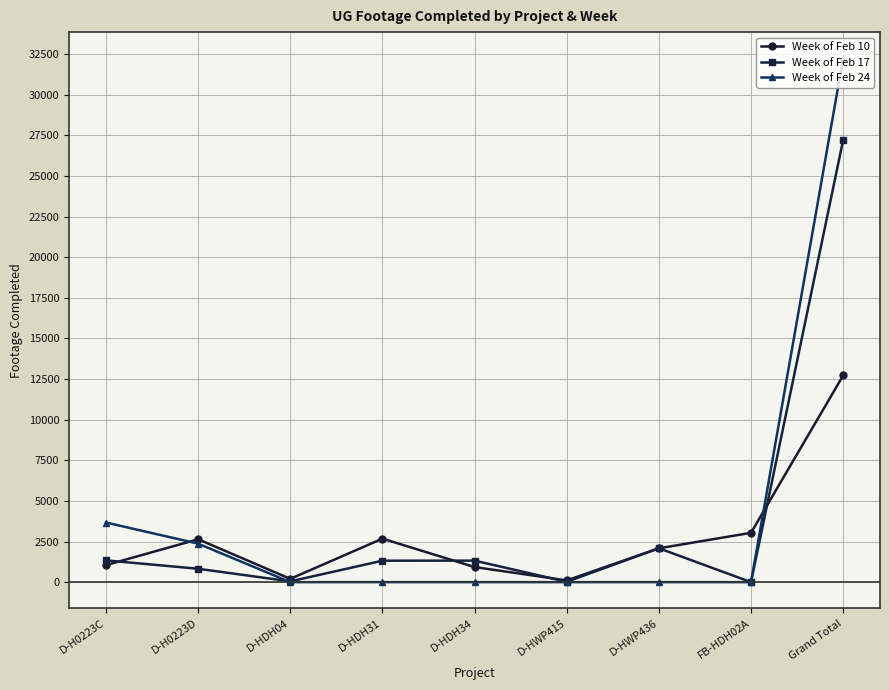

Which series has the widest spread of values?

Week of Feb 24